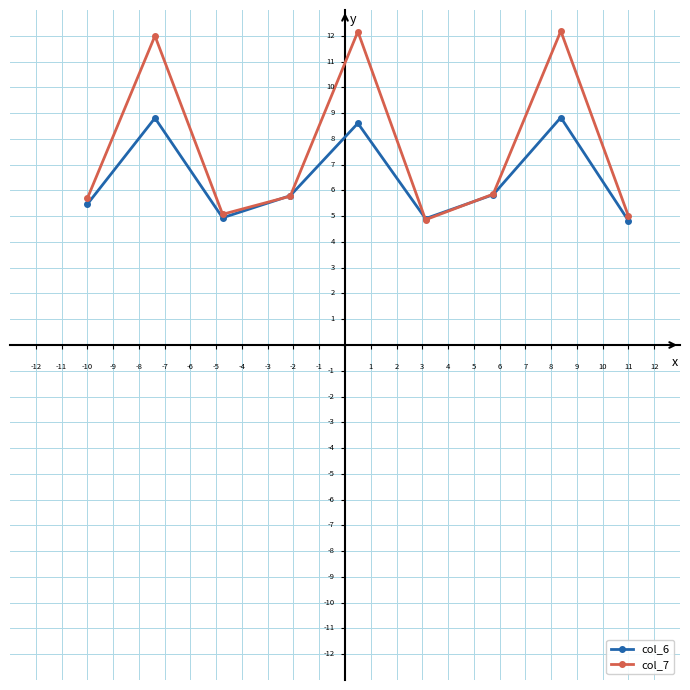

At how many categories does at least one series exceed 8?

3